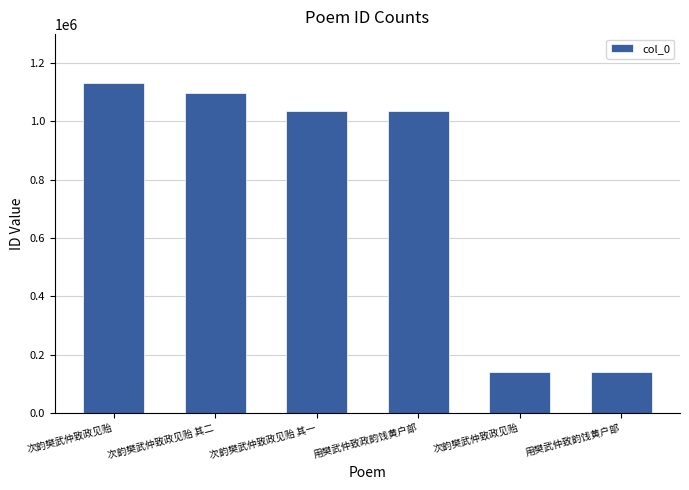

Rank the categories by value from lowest to highest.

用樊武仲致韵饯黄户部, 次韵樊武仲致政见贻, 用樊武仲致政韵饯黄户部, 次韵樊武仲致政见贻 其一, 次韵樊武仲致政见贻 其二, 次韵樊武仲致政见贻